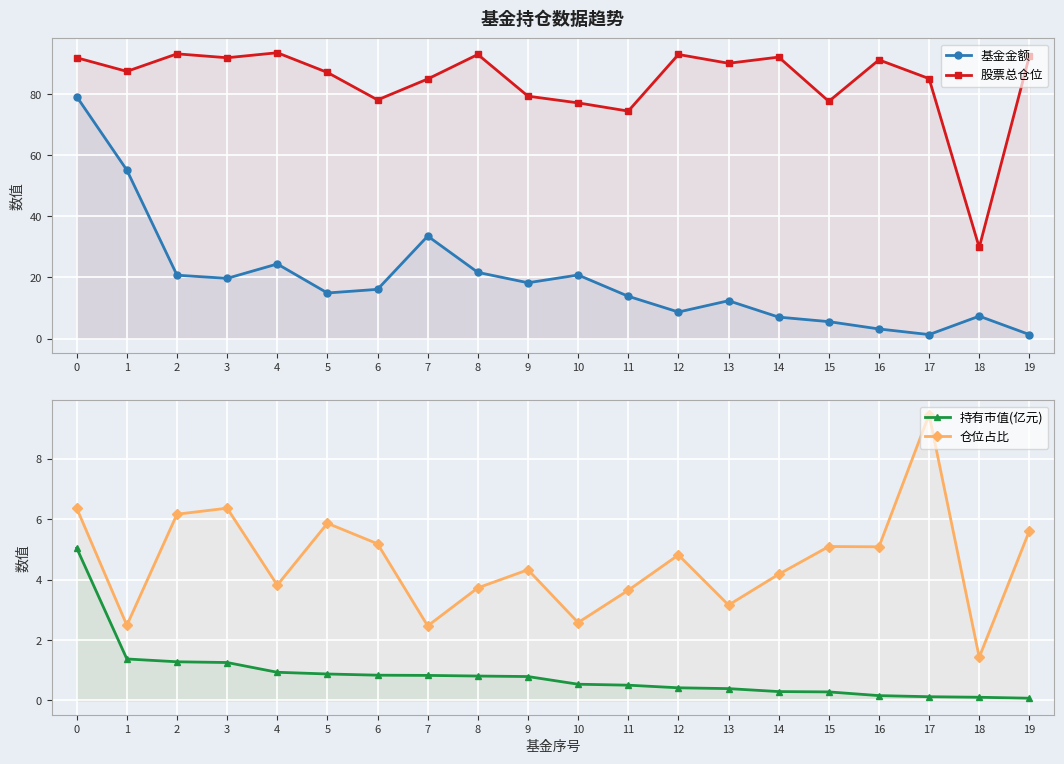

What are all the series names shown in the legend?

基金金额, 股票总仓位, 持有市值(亿元), 仓位占比